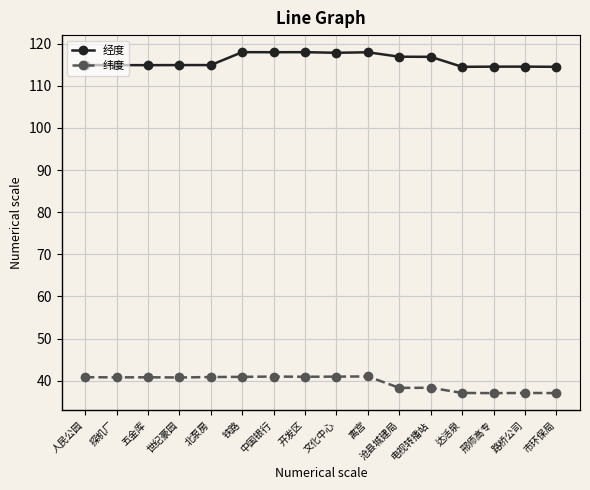

True or false: 经度 and 纬度 intersect in this chart.

False